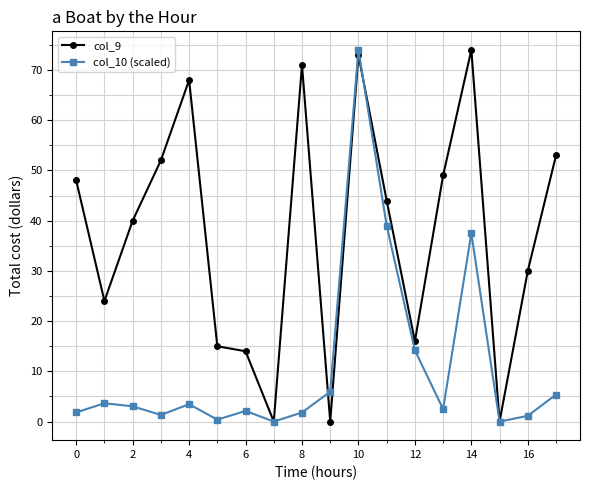

Which series has the largest total across all categories?

col_9